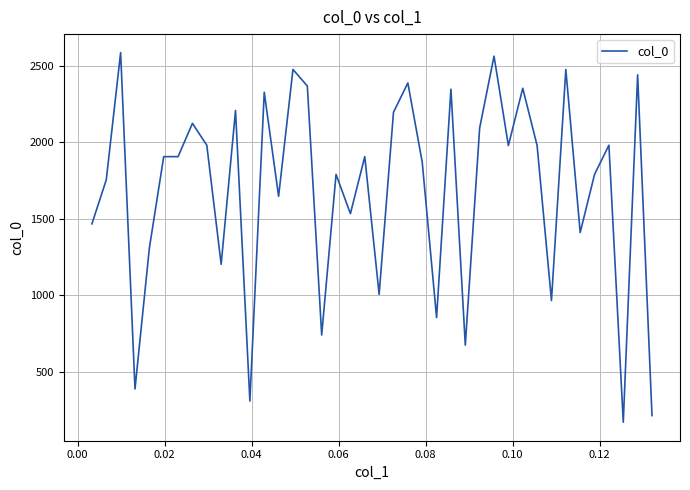

What is the difference between the maximum and minimum values?

2415.4